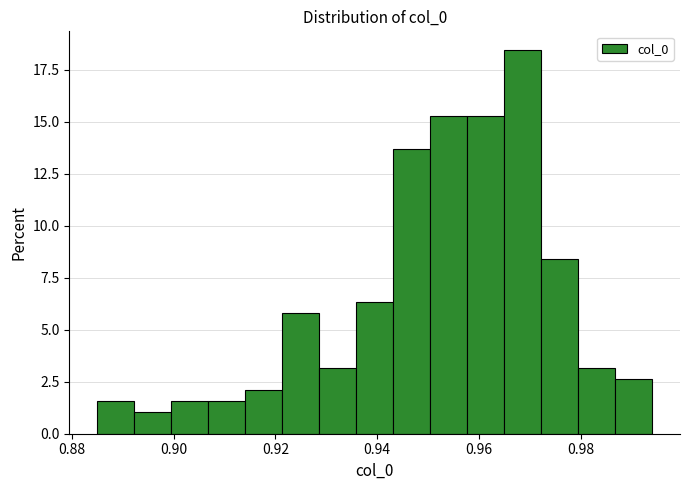

Read against the x-axis, roughly where is the centre of the tallest bar?

0.968